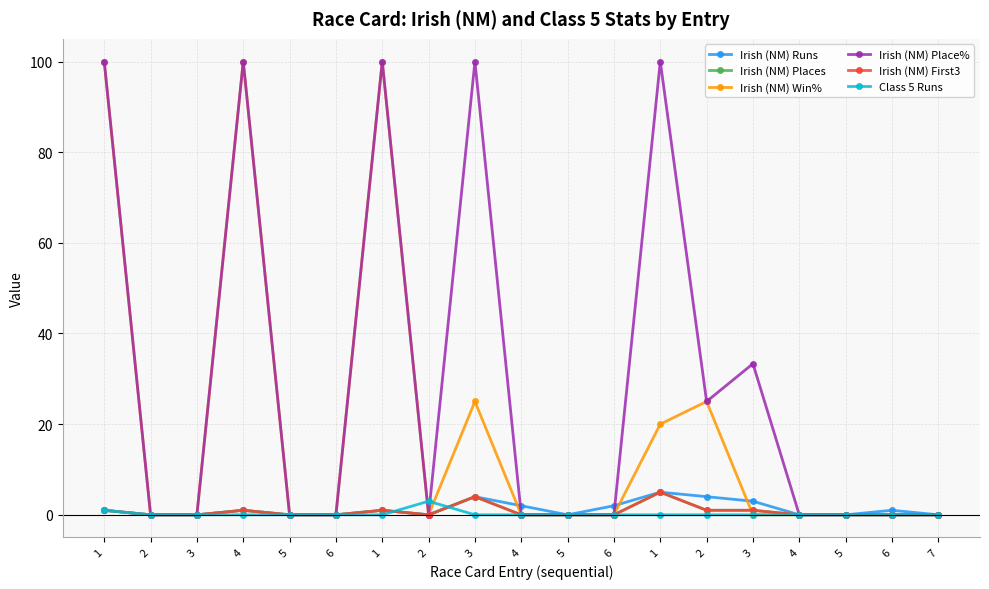

Reading left to right, what are all the values shown in this chart?

Irish (NM) Runs: 1=1.0	2=0.0	3=0.0	4=1.0	5=0.0	6=0.0	1=1.0	2=0.0	3=4.0	4=2.0	5=0.0	6=2.0	1=5.0	2=4.0	3=3.0	4=0.0	5=0.0	6=1.0	7=0.0
Irish (NM) Places: 1=1.0	2=0.0	3=0.0	4=1.0	5=0.0	6=0.0	1=1.0	2=0.0	3=4.0	4=0.0	5=0.0	6=0.0	1=5.0	2=1.0	3=1.0	4=0.0	5=0.0	6=0.0	7=0.0
Irish (NM) Win%: 1=100.0	2=0.0	3=0.0	4=100.0	5=0.0	6=0.0	1=100.0	2=0.0	3=25.0	4=0.0	5=0.0	6=0.0	1=20.0	2=25.0	3=0.0	4=0.0	5=0.0	6=0.0	7=0.0
Irish (NM) Place%: 1=100.0	2=0.0	3=0.0	4=100.0	5=0.0	6=0.0	1=100.0	2=0.0	3=100.0	4=0.0	5=0.0	6=0.0	1=100.0	2=25.0	3=33.3	4=0.0	5=0.0	6=0.0	7=0.0
Irish (NM) First3: 1=1.0	2=0.0	3=0.0	4=1.0	5=0.0	6=0.0	1=1.0	2=0.0	3=4.0	4=0.0	5=0.0	6=0.0	1=5.0	2=1.0	3=1.0	4=0.0	5=0.0	6=0.0	7=0.0
Class 5 Runs: 1=1.0	2=0.0	3=0.0	4=0.0	5=0.0	6=0.0	1=0.0	2=3.0	3=0.0	4=0.0	5=0.0	6=0.0	1=0.0	2=0.0	3=0.0	4=0.0	5=0.0	6=0.0	7=0.0